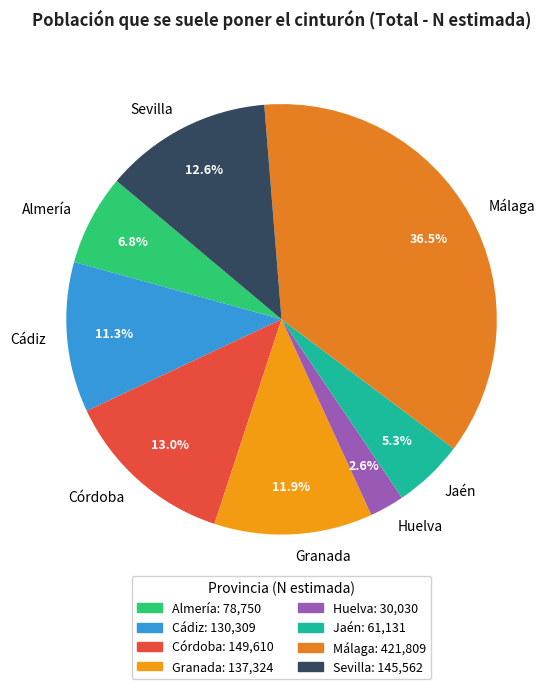

Between Córdoba and Huelva, which is larger?

Córdoba